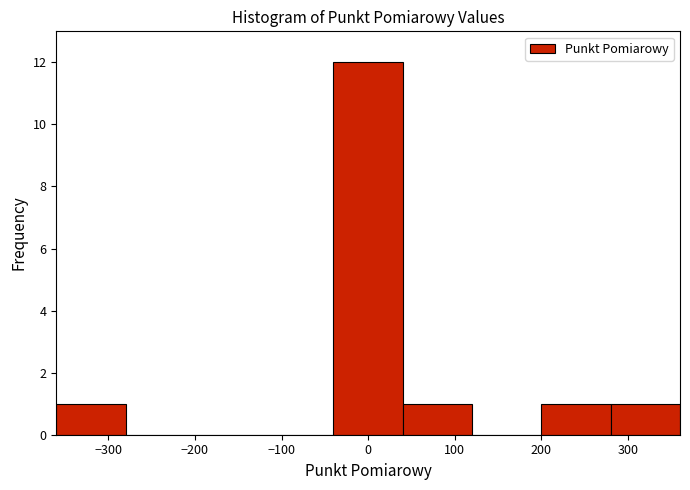

What is the height of the bar covering -360 to -280 on the x-axis? The values are not printed on the chart, so give them approximately, as read against the axis.

1